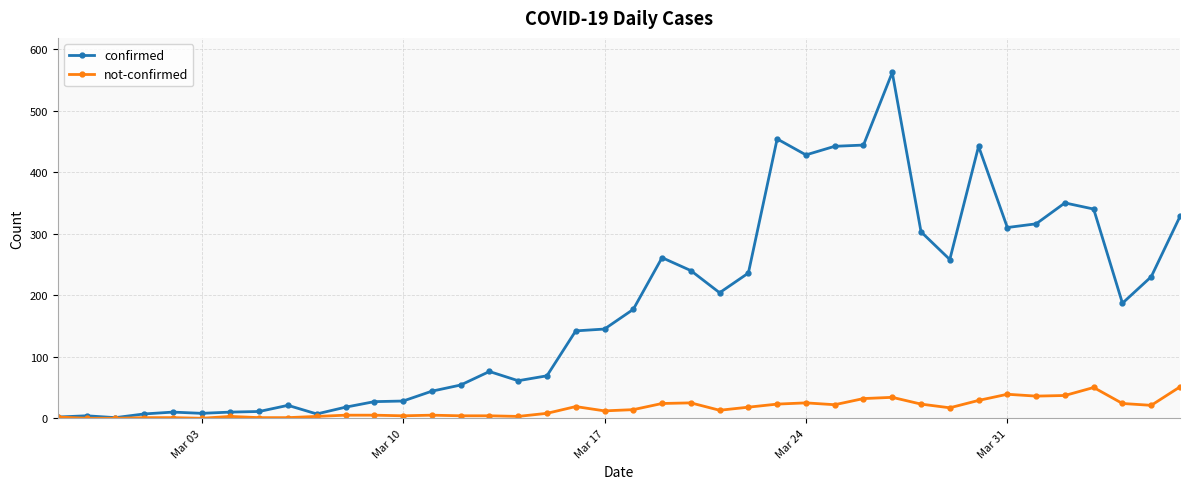

True or false: confirmed has more than 0 interior local peaks.

True